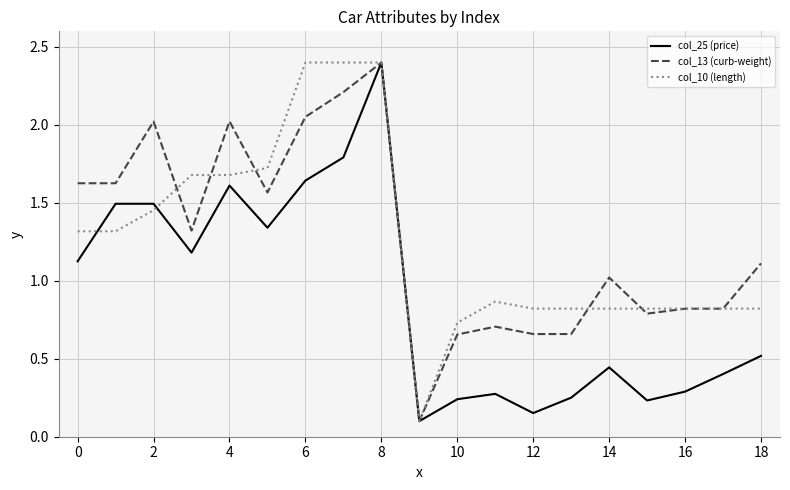

What is the highest value of the col_10 (length) series?

2.4